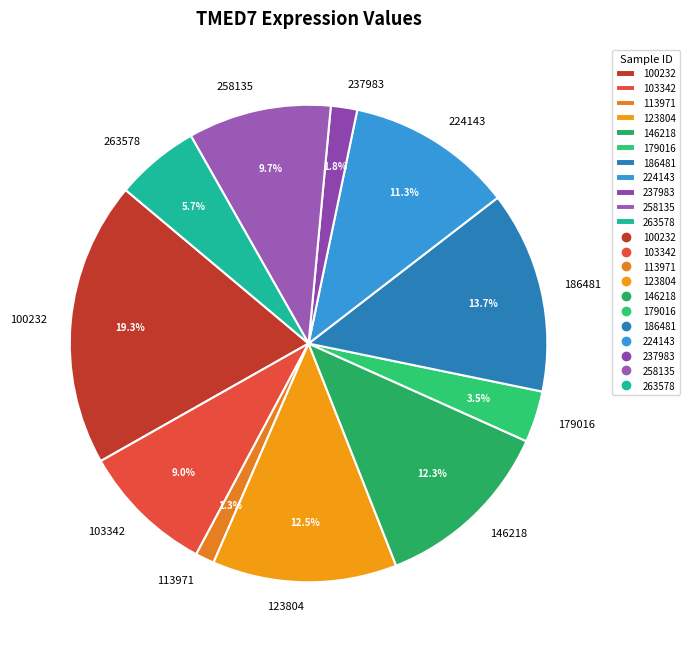

Between 123804 and 103342, which is larger?

123804